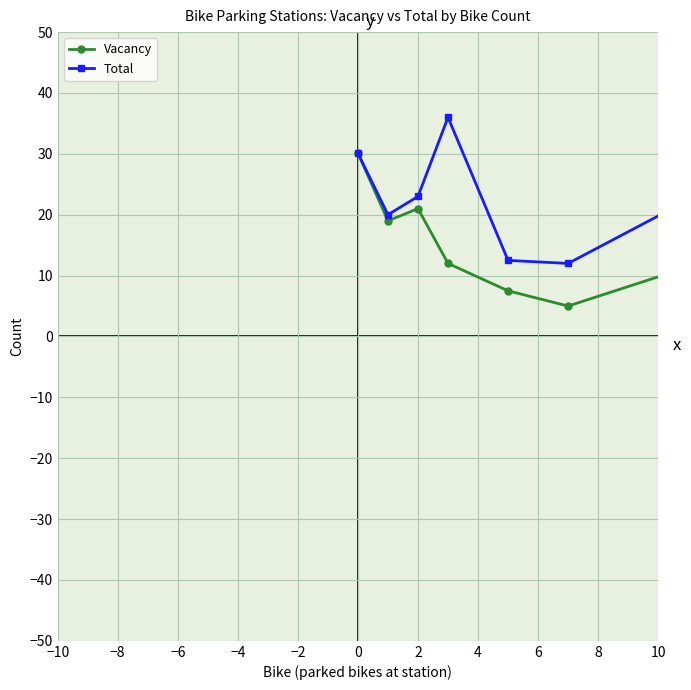

What is the average value of the Total series?

22.7